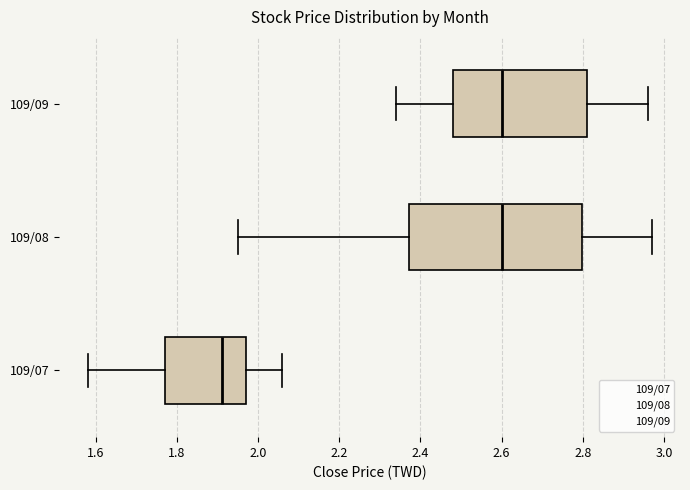

Comparing the boxes themselves (not the whiskers), which one is the widest?

109/08